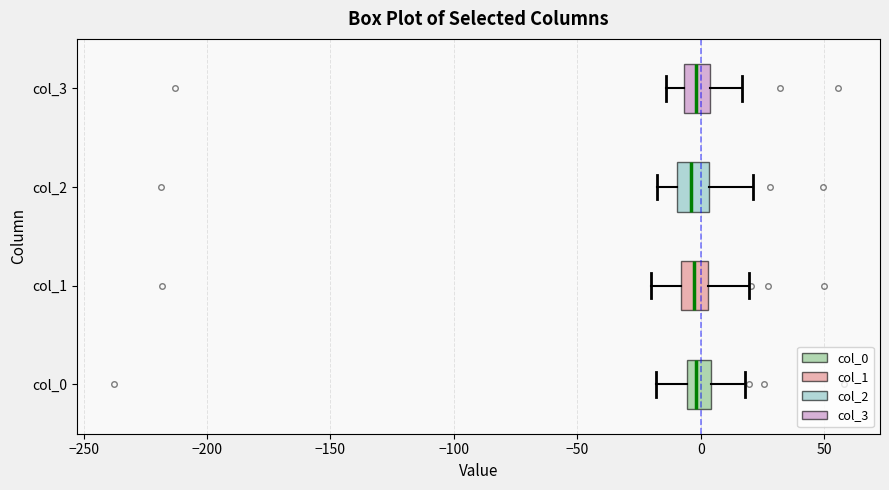

Reading bottom to top, read every box against the x-axis: the position of its median line, the range the box covers, and the ends of its whiskers. The values are not printed on the chart, so give them approximately, as read against the axis.

col_0: median 0, box -5 to 5, whiskers -20 to 20
col_1: median -5, box -10 to 5, whiskers -20 to 20
col_2: median -5, box -10 to 5, whiskers -20 to 20
col_3: median 0, box -5 to 5, whiskers -15 to 15